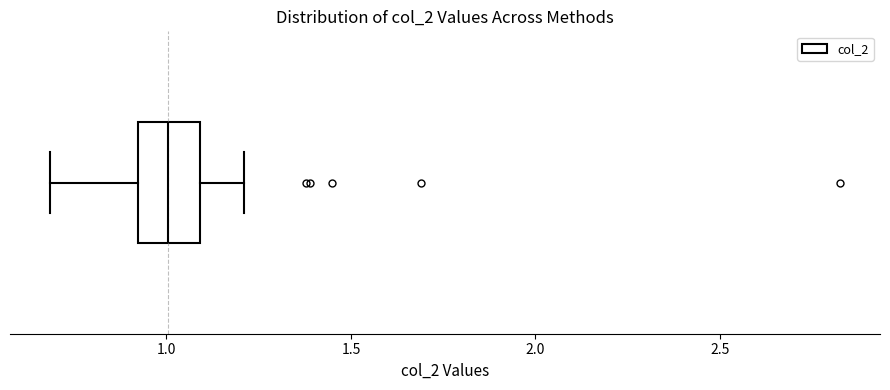

Read this box plot against the x-axis: the position of the median line, the range covered by the box, and the ends of both whiskers. The values are not printed on the chart, so give them approximately, as read against the axis.

median 1.0, box 0.9 to 1.1, whiskers 0.7 to 1.2